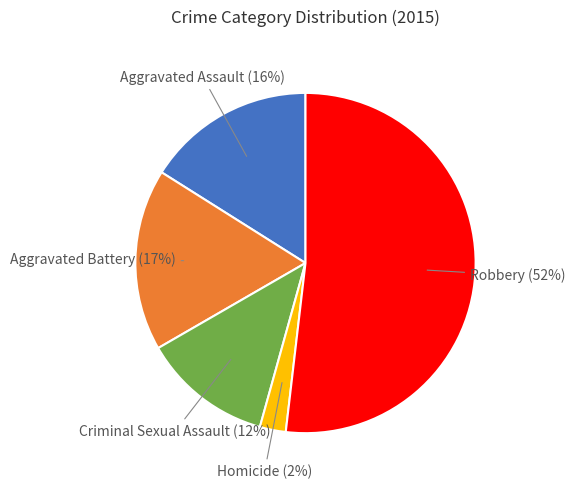

Does any single category account for the majority?

Yes